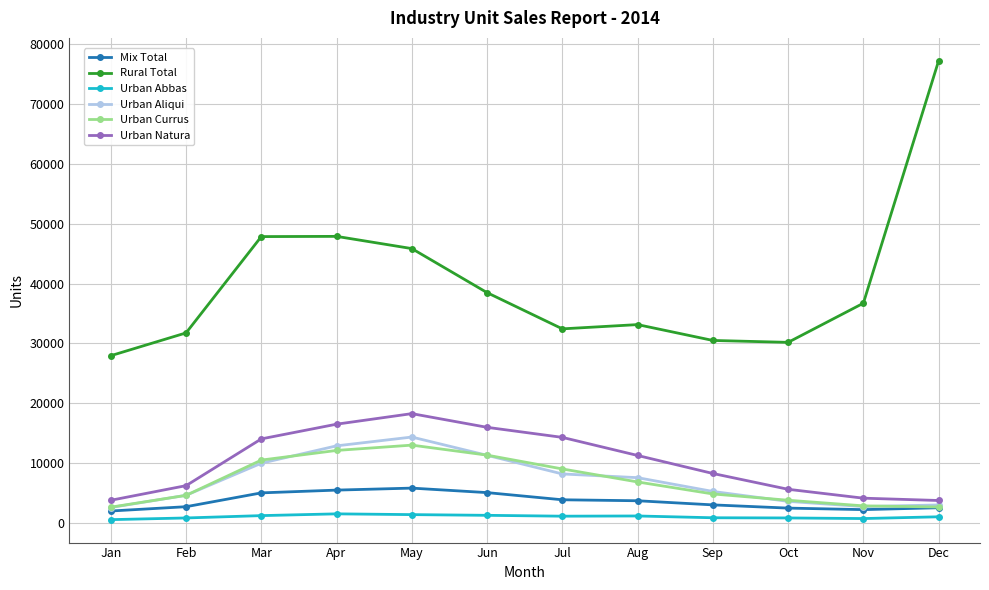

Is it true that Rural Total equals 41537 at Oct?

False